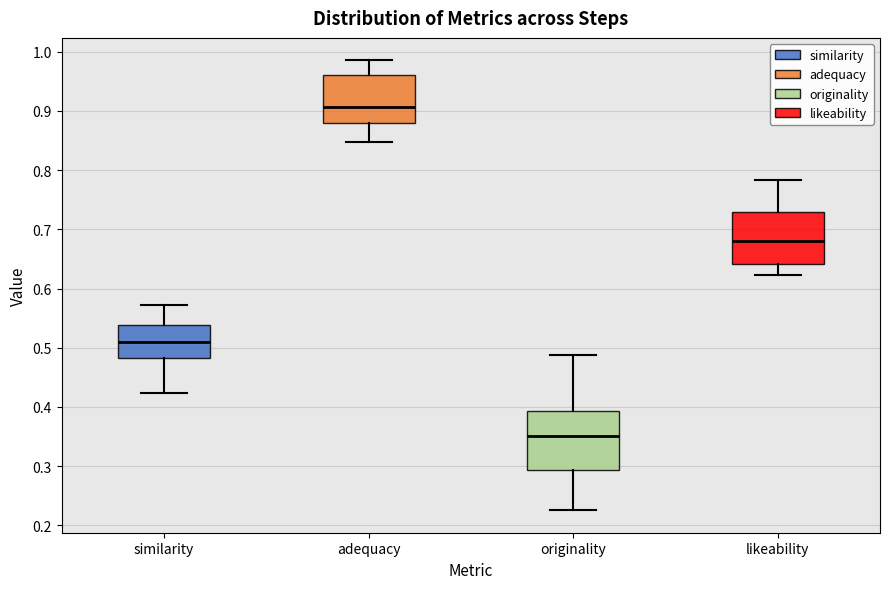

Which box is the tallest, from its lower edge to its upper edge?

originality